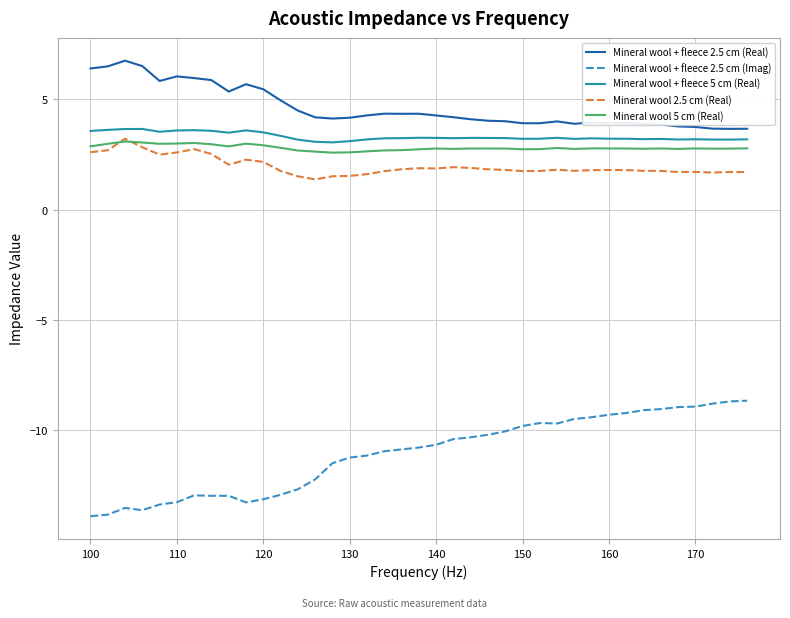

Which series has the widest spread of values?

Mineral wool + fleece 2.5 cm (Imag)